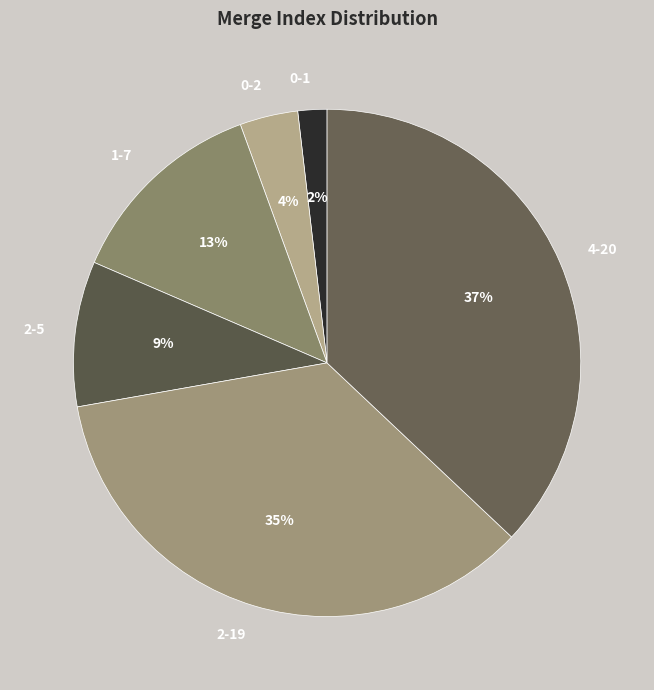

Do 0-1 and 2-19 together represent more than half of the pie?

No